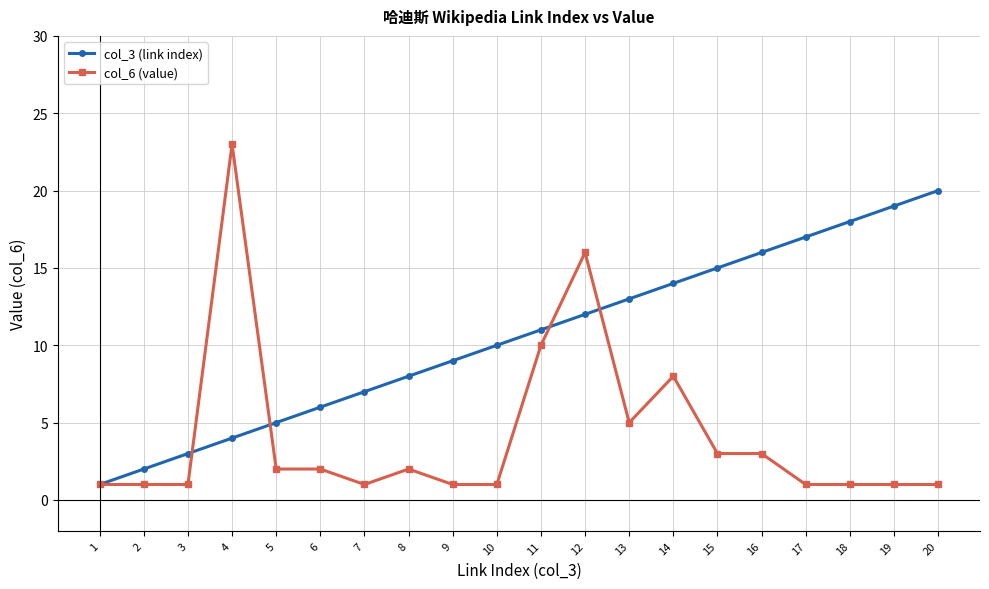

What is the value of the col_6 (value) point at the 20th from the left?

1